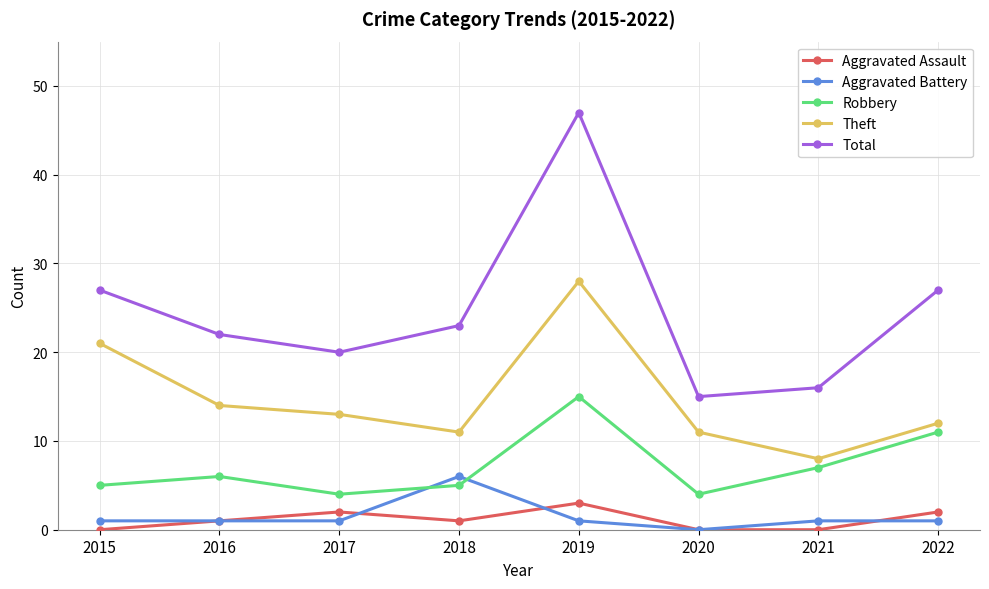

Does the chart display data point markers on the line(s)?

Yes